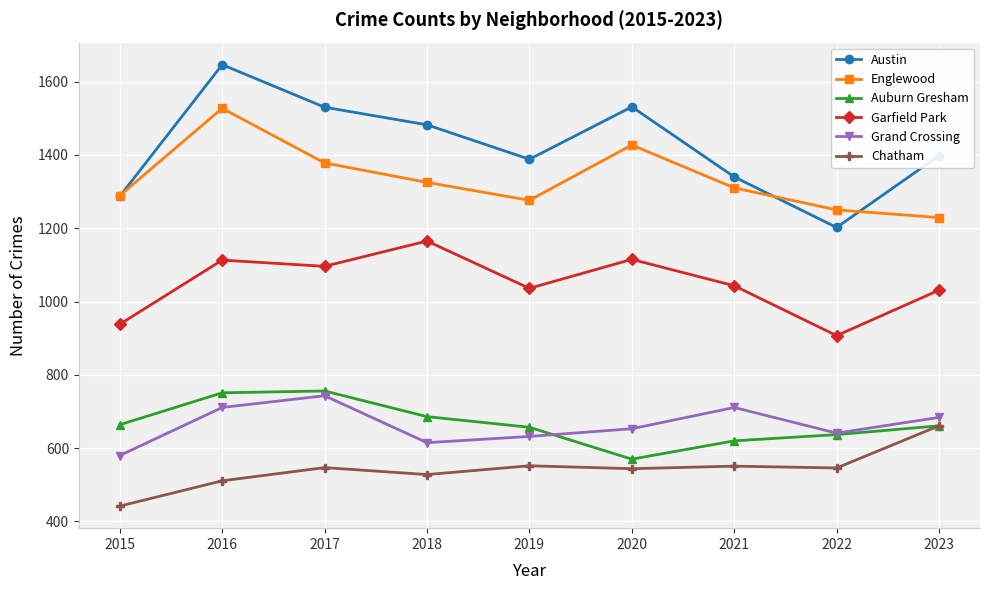

What is the value of the Garfield Park point at the 1st from the left?

938